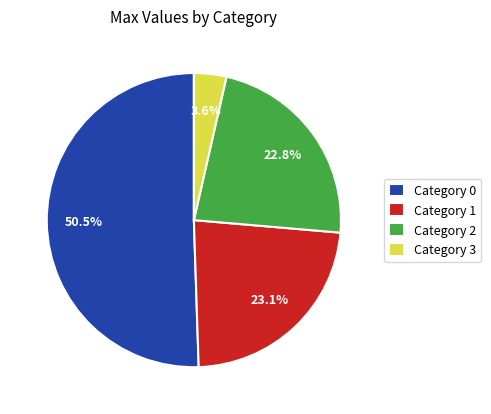

Is the sum of Category 1 and Category 0 greater than half?

Yes